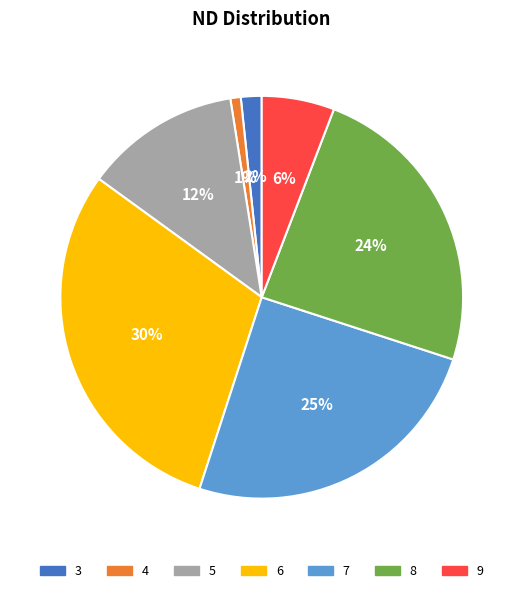

What is the largest slice in the pie chart?

6